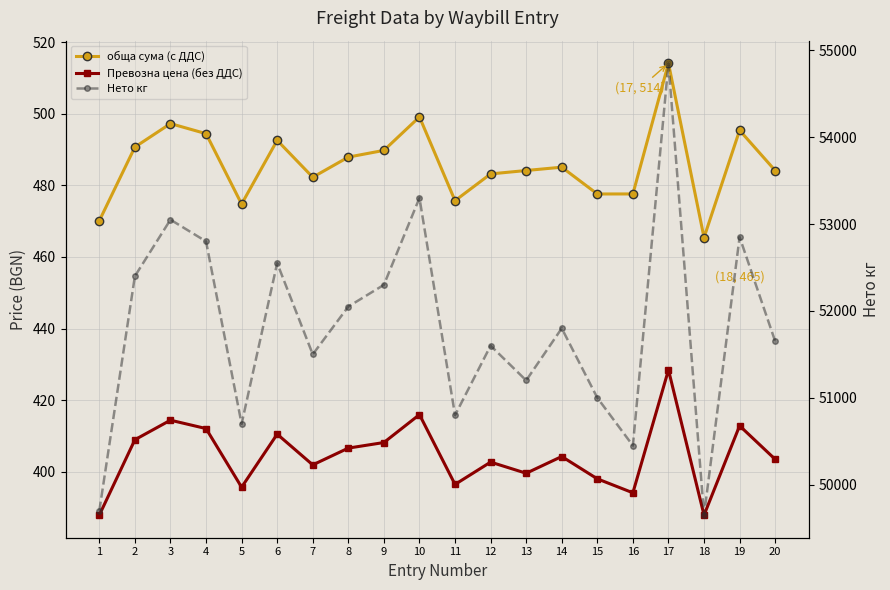

What is the minimum value for Превозна цена (без ДДС)?

387.9